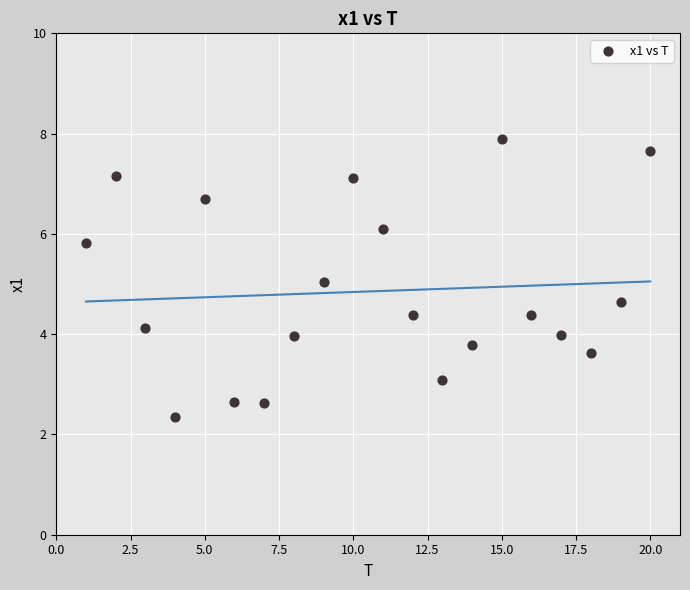

What is the range of Y values (max minus min)?

5.5